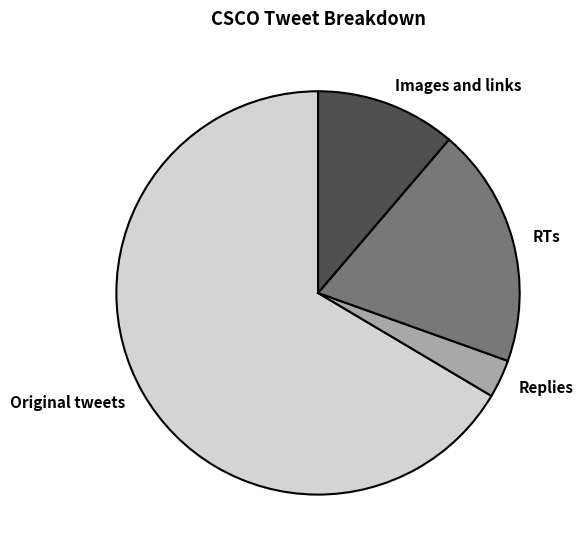

Does RTs account for over 50% of the chart?

No